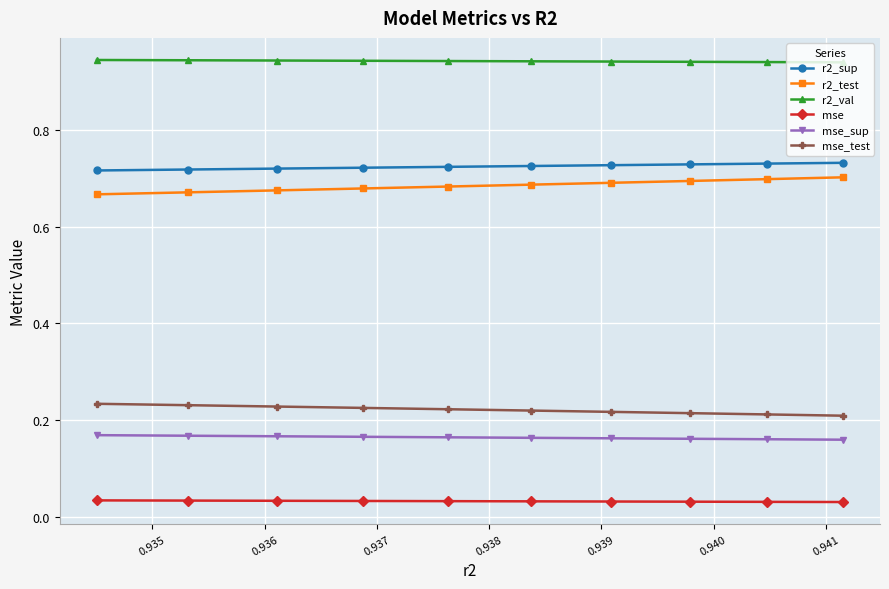

Count the mse_sup values in the range 0 to 1.

10